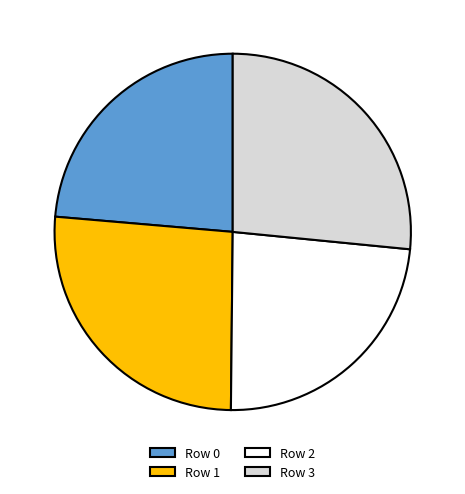

How many segments does this pie chart have?

4